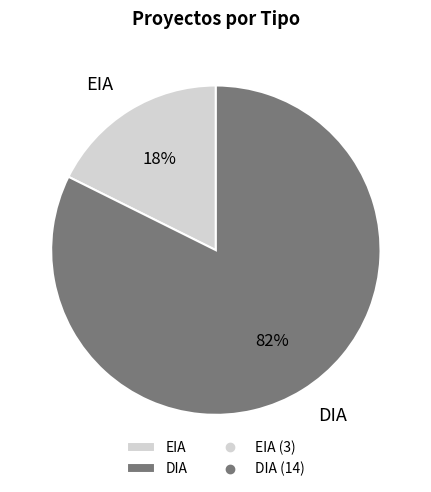

Between DIA and EIA, which is larger?

DIA